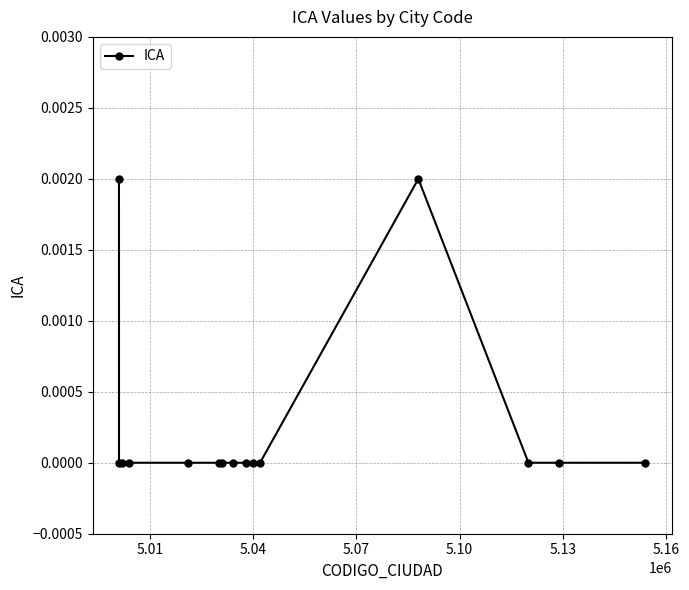

Is this an area chart (filled region under the line)?

No